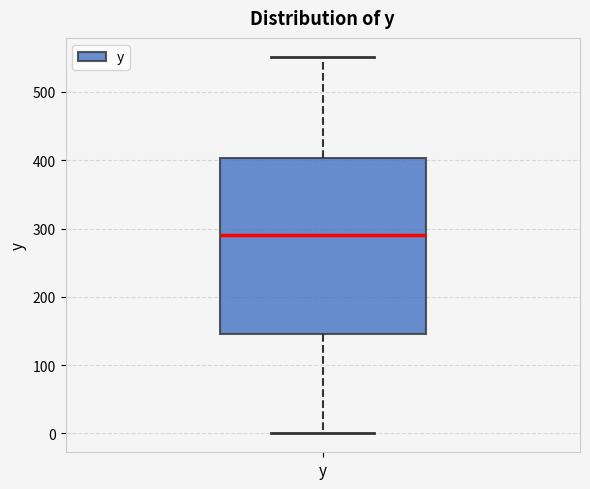

Transcribe this box plot: give where the median line is, the range the box spans, and where the two whiskers end, as read against the y-axis. The values are not printed on the chart, so give them approximately, as read against the axis.

median 290, box 150 to 400, whiskers 0 to 550